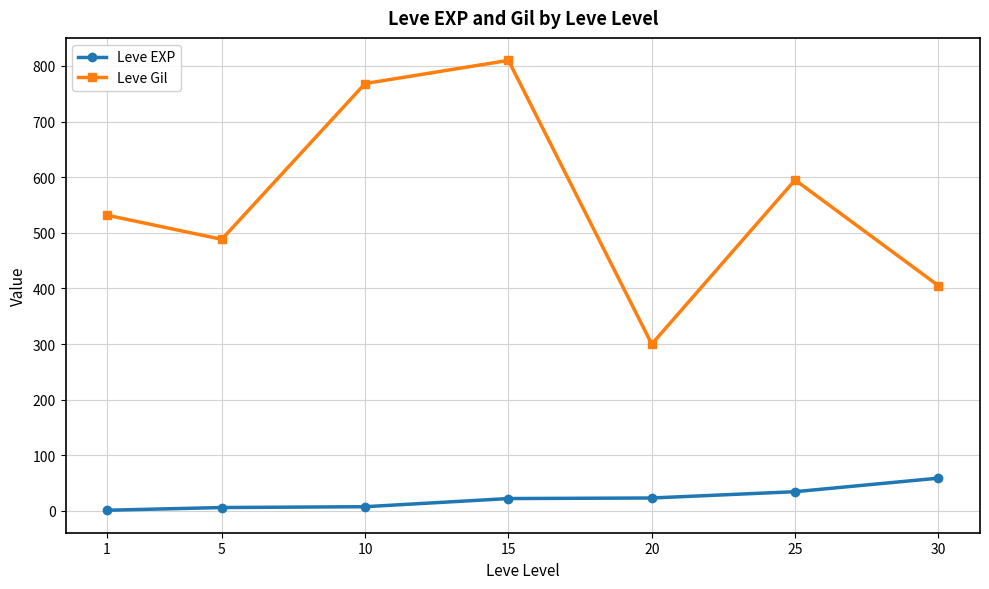

How many interior local valleys does the Leve Gil series have?

2